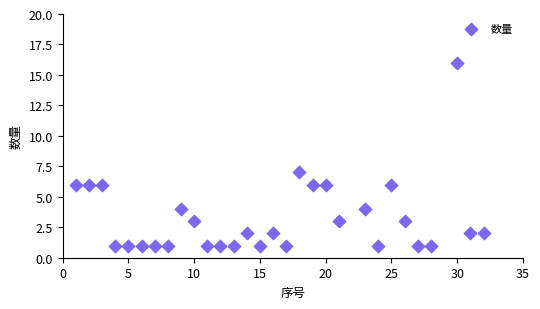

What is the range of Y values (max minus min)?

15